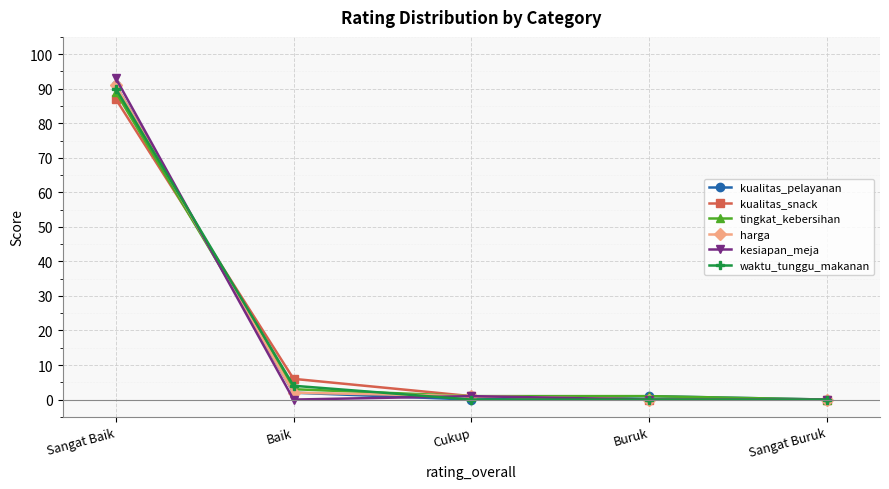

True or false: kualitas_pelayanan has a value of 2 at Baik.

True